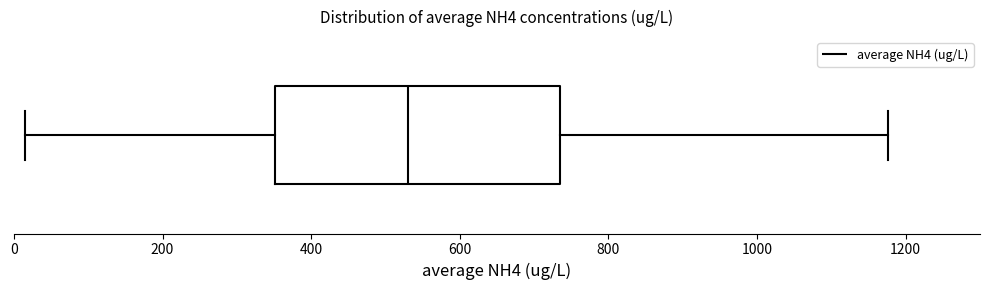

Where is the right edge of the box on the x-axis? The values are not printed on the chart, so give them approximately, as read against the axis.

740